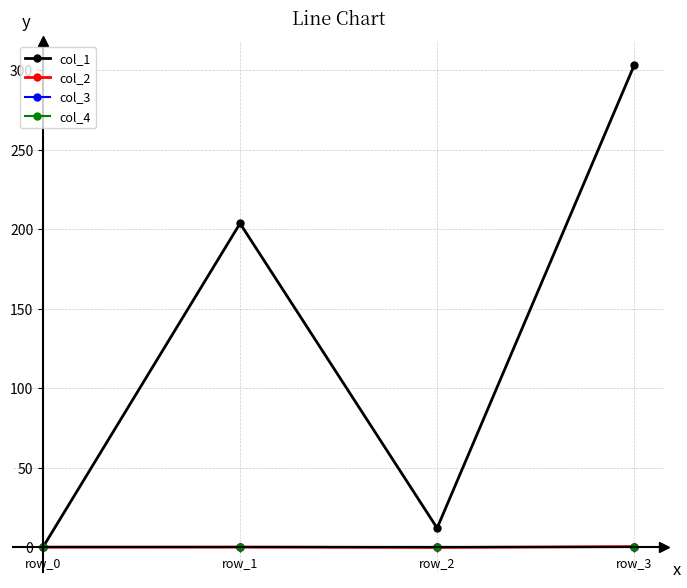

Which series has the largest total across all categories?

col_1